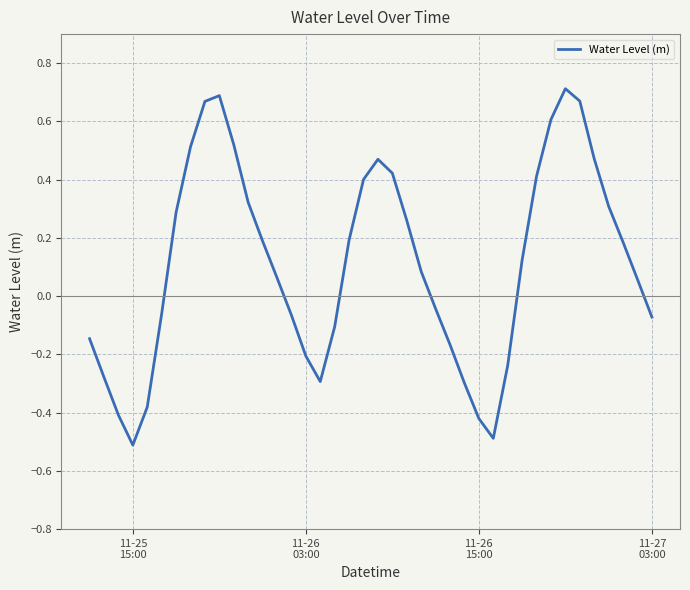

What is the minimum value shown in the chart?

-0.5